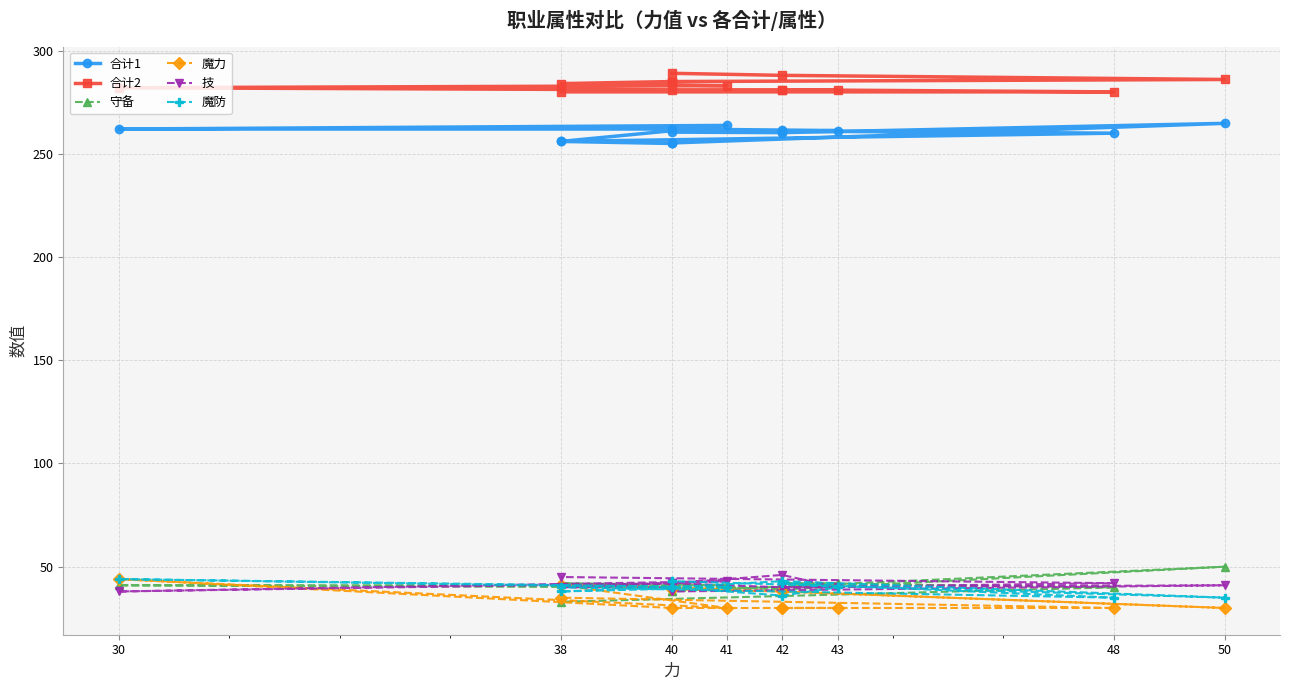

Is the value of 合计1 at 42 greater than the value of 守备 at 38?

Yes